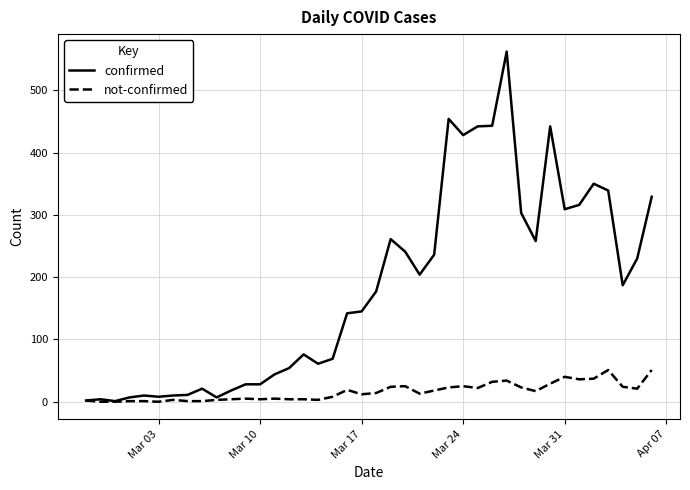

Rank the series by their average value, from highest to lowest.

confirmed, not-confirmed